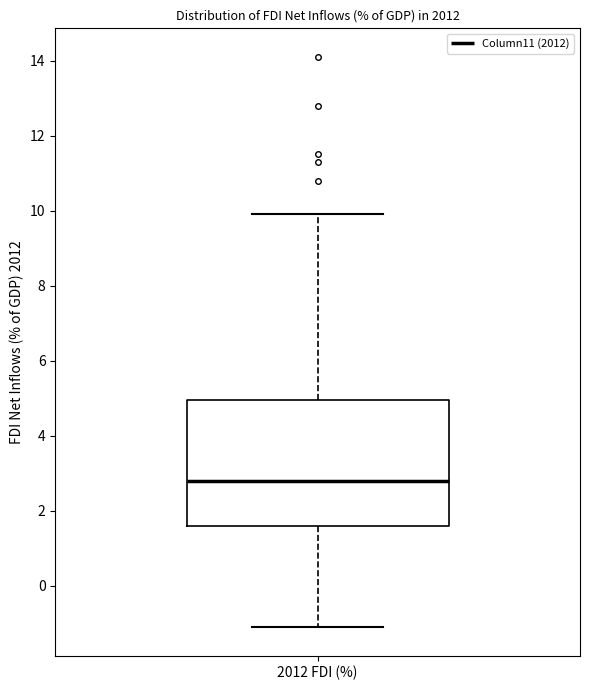

Where does the median line of the box for 2012 FDI (%) sit on the y-axis? The values are not printed on the chart, so give them approximately, as read against the axis.

2.8